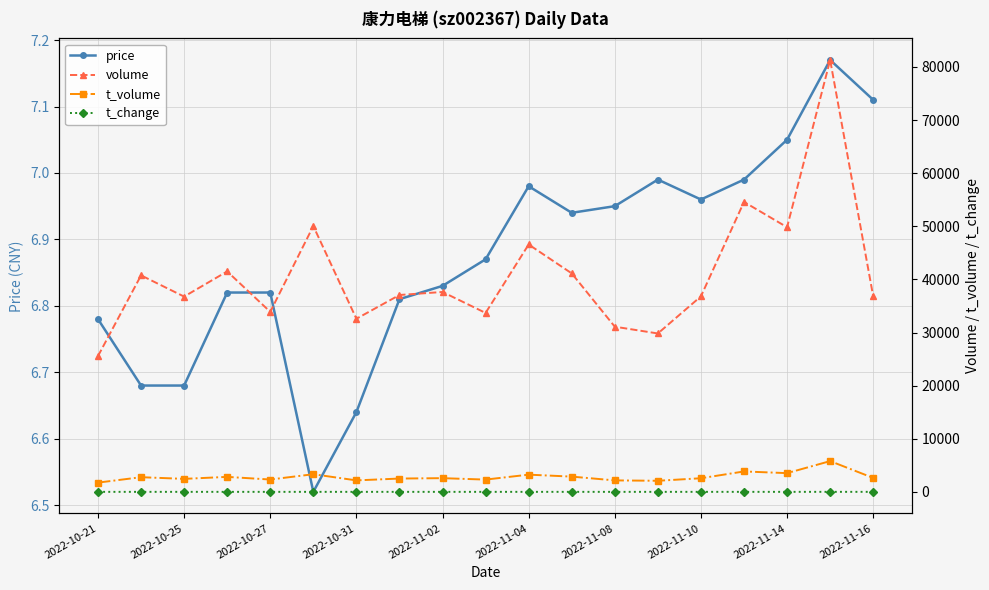

At how many categories does at least one series exceed 34608?

13